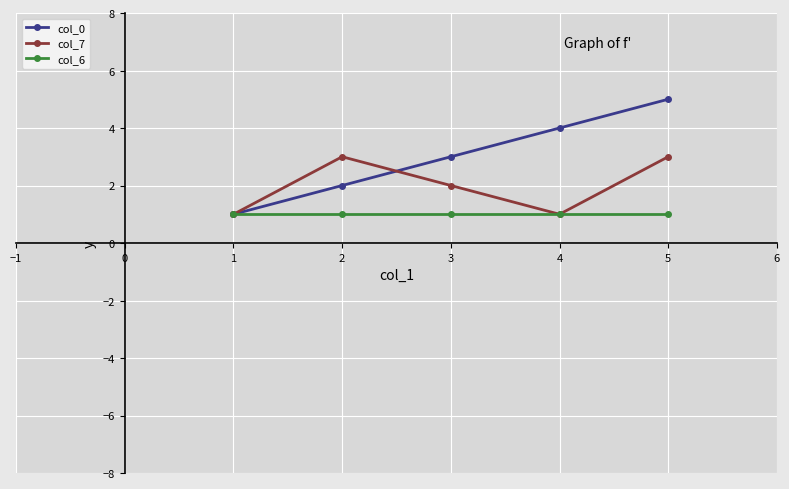

How many lines are shown in the chart?

3